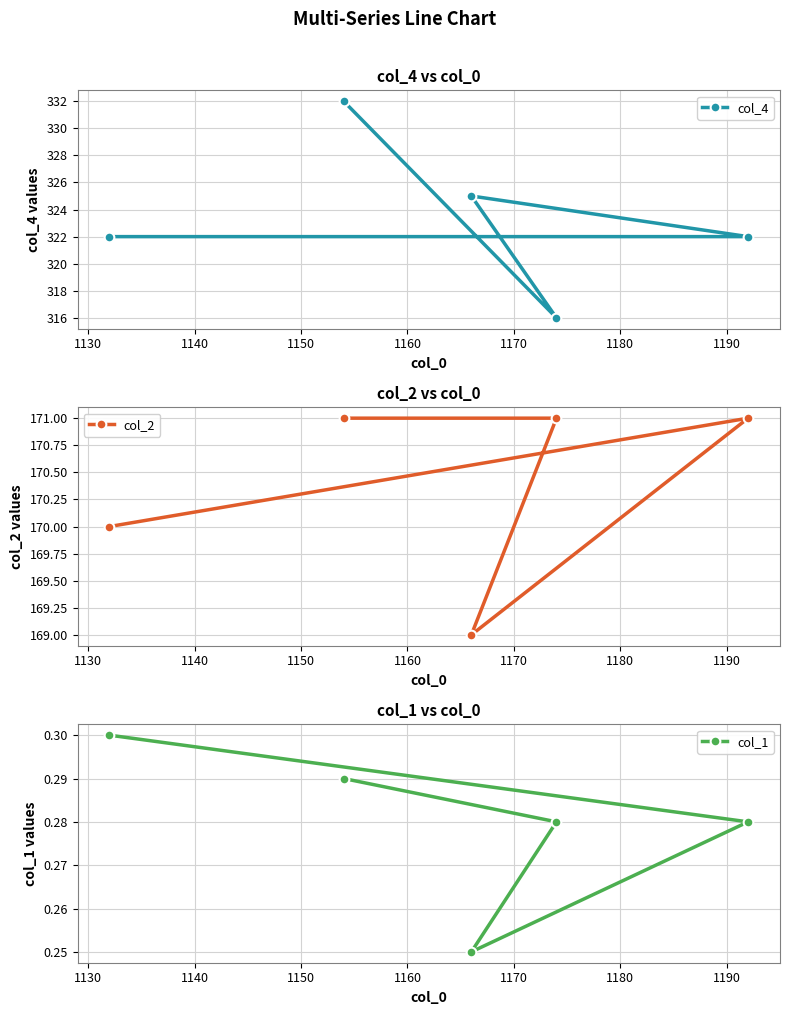

What is the value of the col_2 point at the 1st from the left?

170